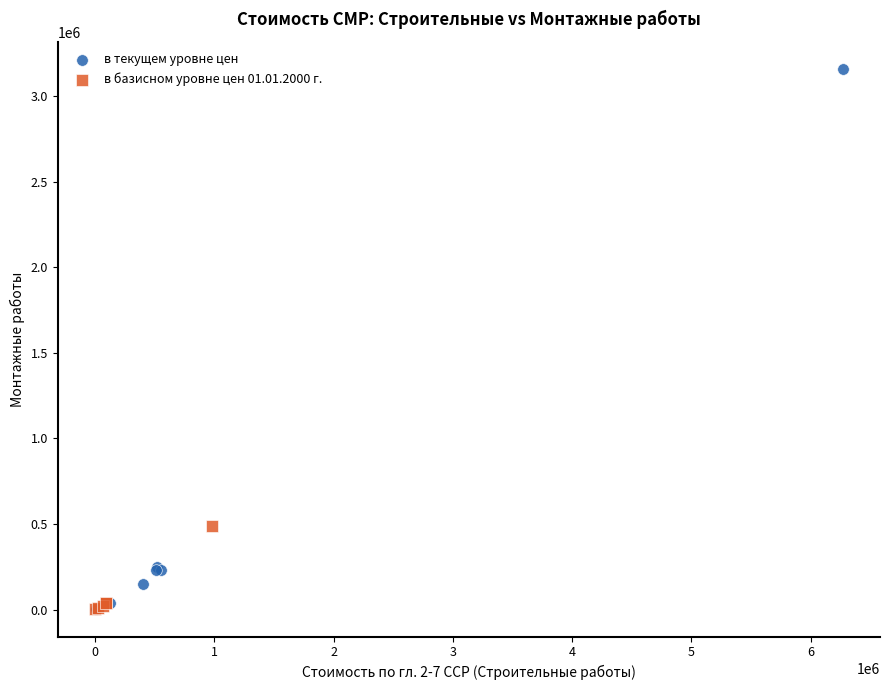

Which series contains the highest Y value?

в текущем уровне цен